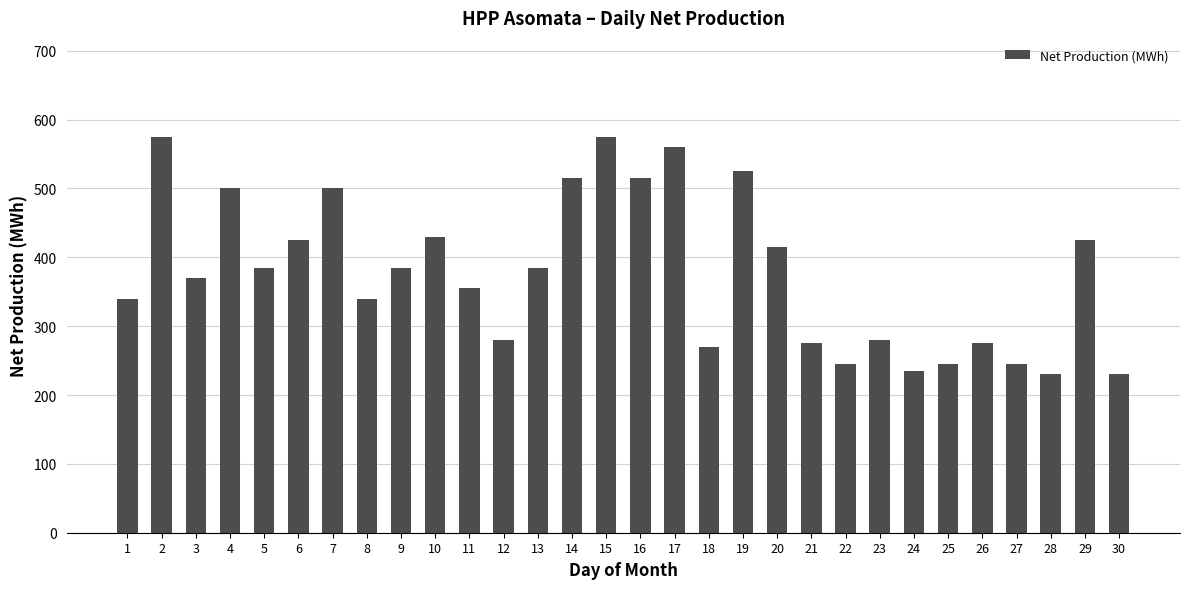

What is the greatest value displayed?

575